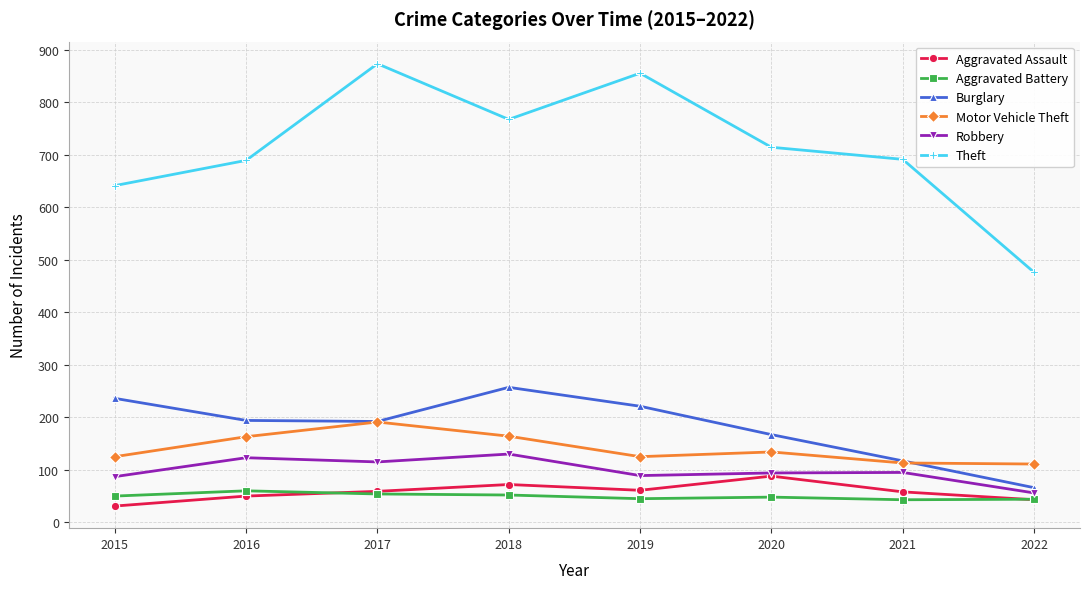

True or false: Motor Vehicle Theft has more than 1 points higher than both neighbors.

True